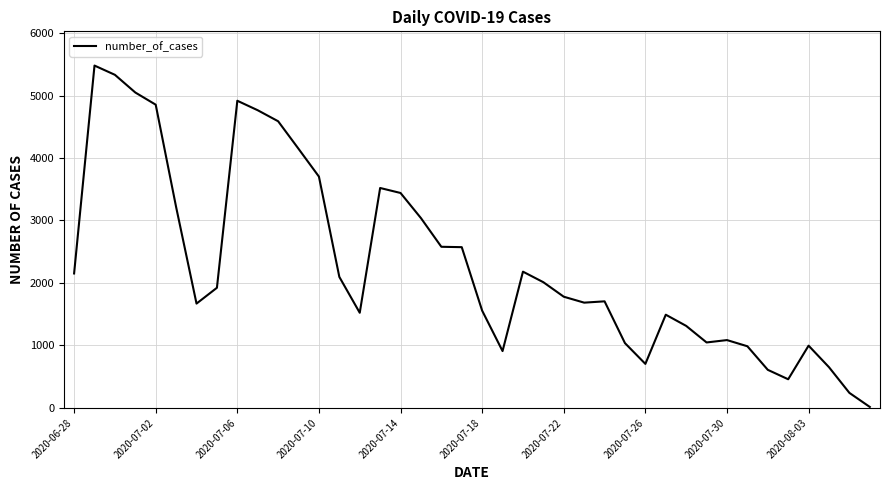

What is the greatest value displayed?

5479